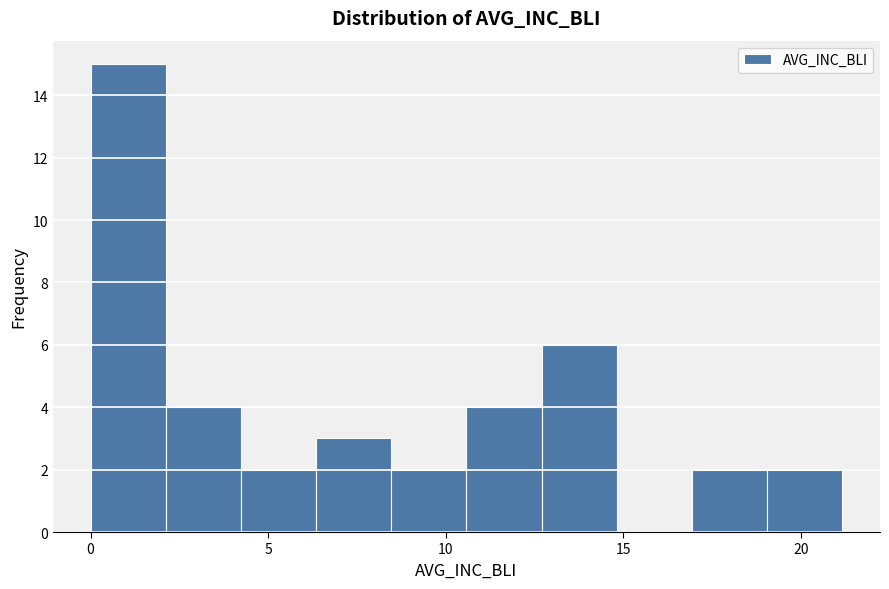

Reading left to right, transcribe this chart: for each bar, give the range it covers on the x-axis and its height. Neither the bar edges nor the heights are printed on the chart, so give them approximately, as read against the axes.

0.0 to 2.0: 15
2.0 to 4.0: 4
4.0 to 6.5: 2
6.5 to 8.5: 3
8.5 to 10.5: 2
10.5 to 12.5: 4
12.5 to 15.0: 6
15.0 to 17.0: 0
17.0 to 19.0: 2
19.0 to 21.0: 2